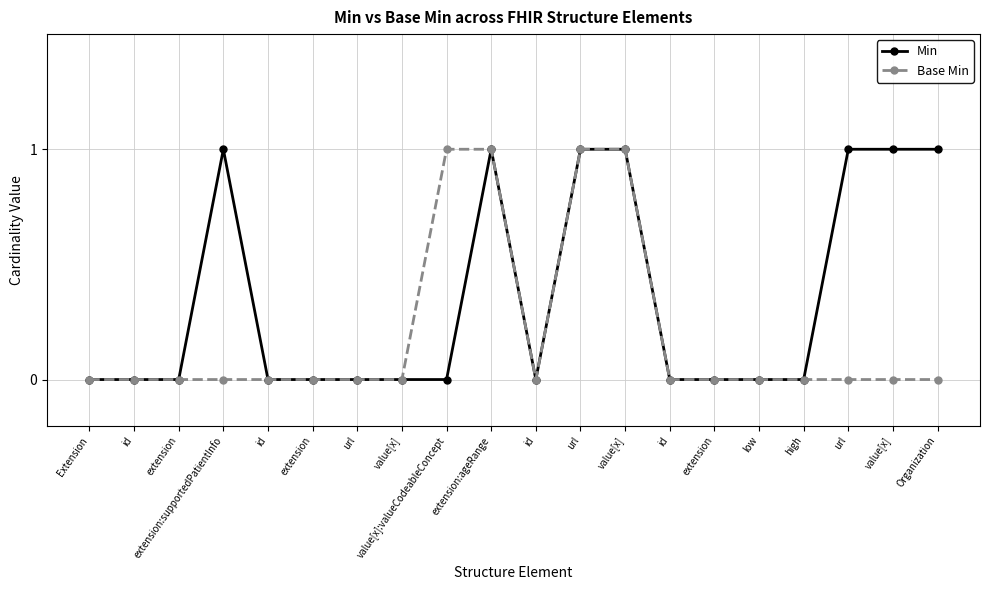

Between url and extension, which is larger?

url